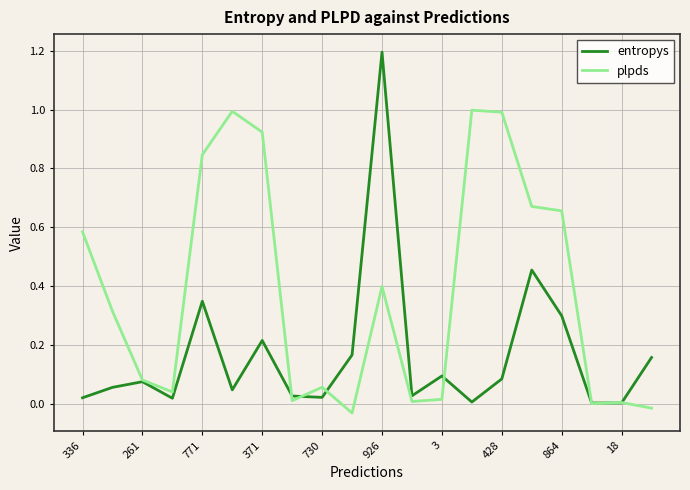

Which series has the largest range (max minus min)?

entropys